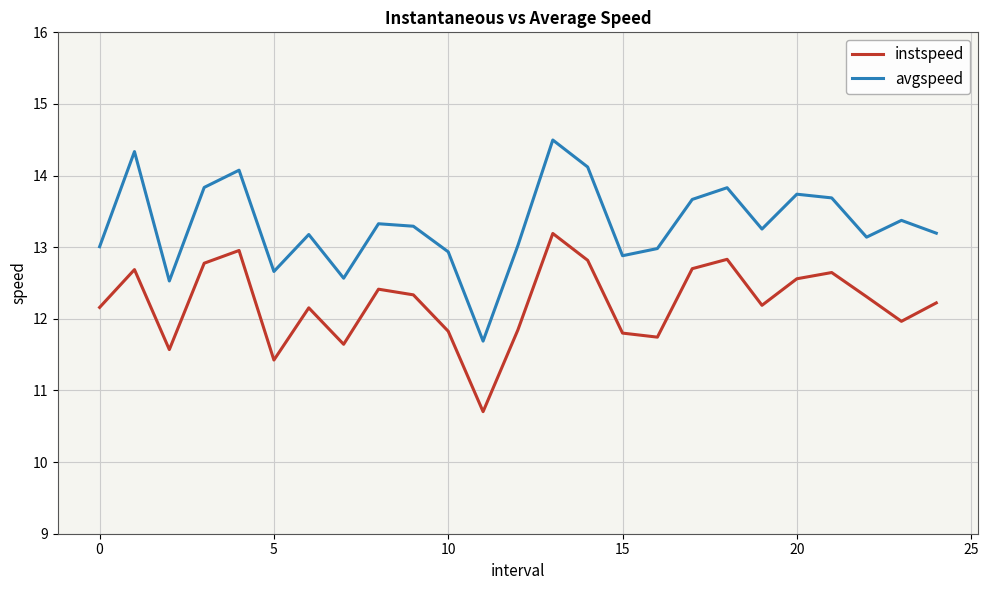

Which series has the largest range (max minus min)?

avgspeed